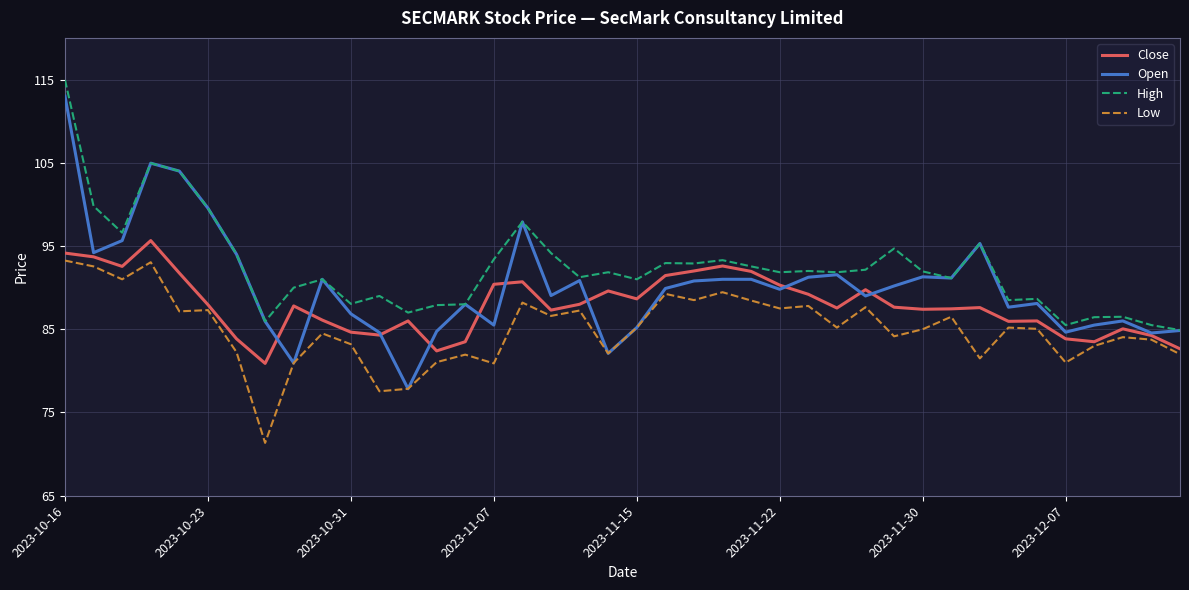

What is the highest value of the High series?

115.0